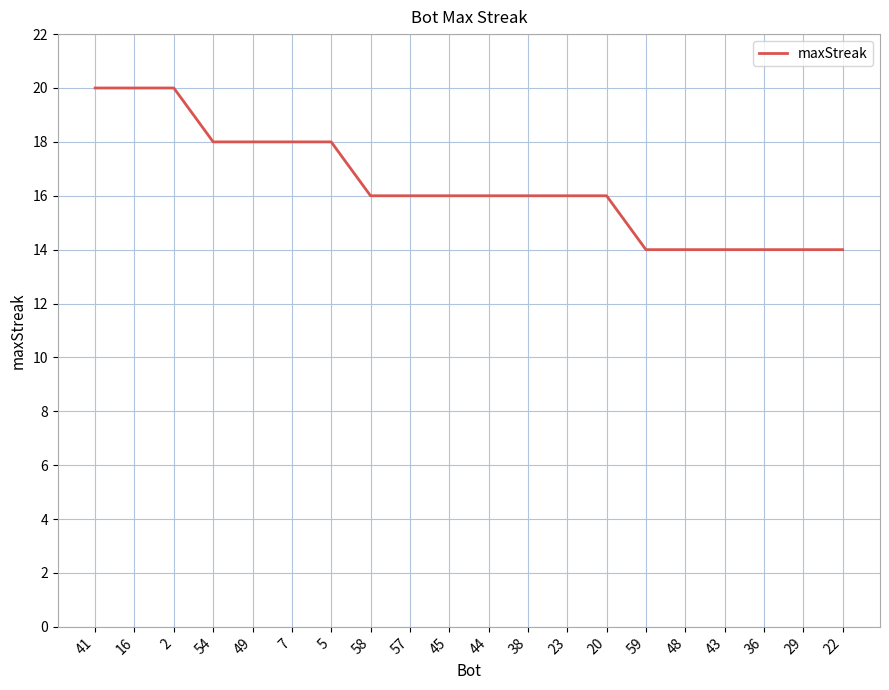

Which has a higher value, 58 or 49?

49